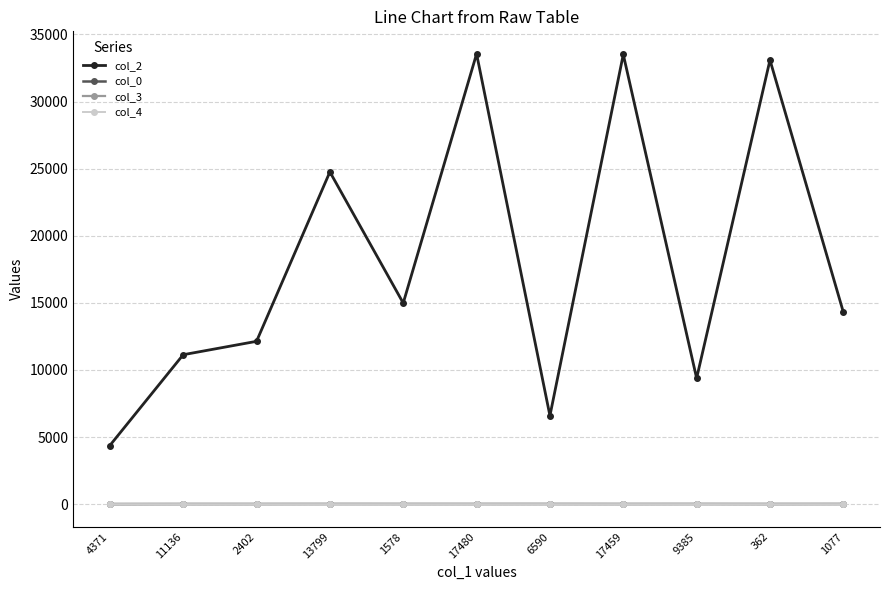

Is it true that col_0 equals 13.6 at 17480?

True